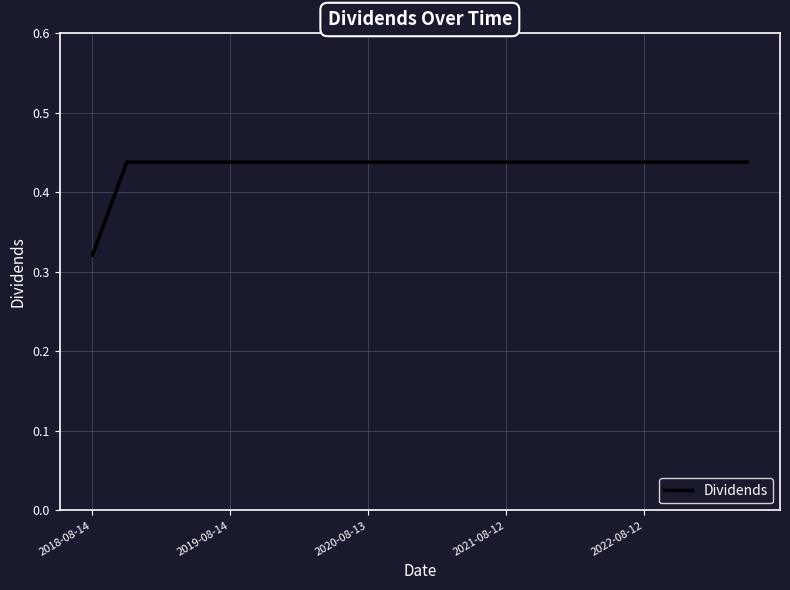

How many values are between 0 and 1?

20